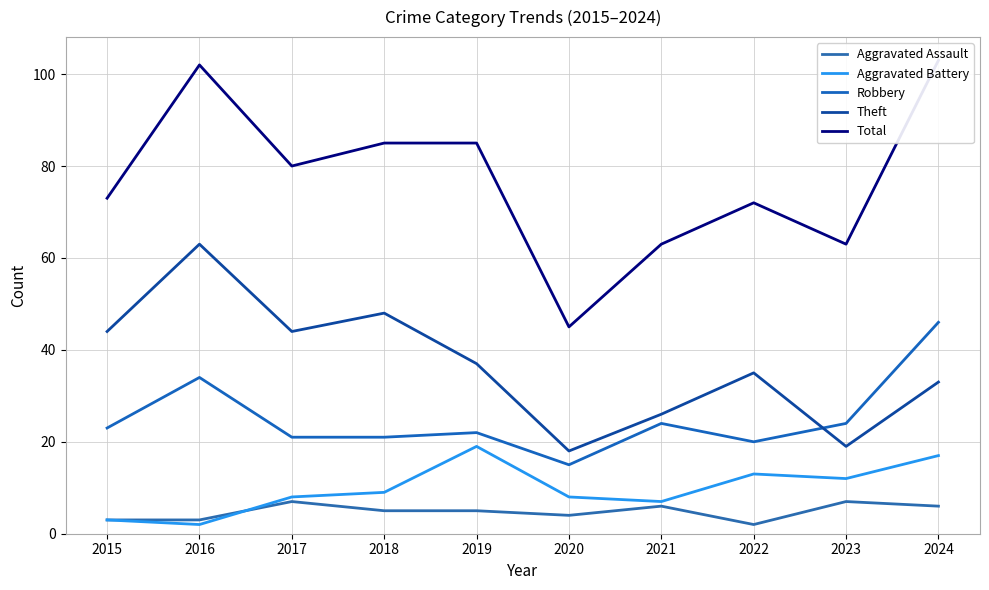

True or false: Theft and Aggravated Assault intersect in this chart.

False